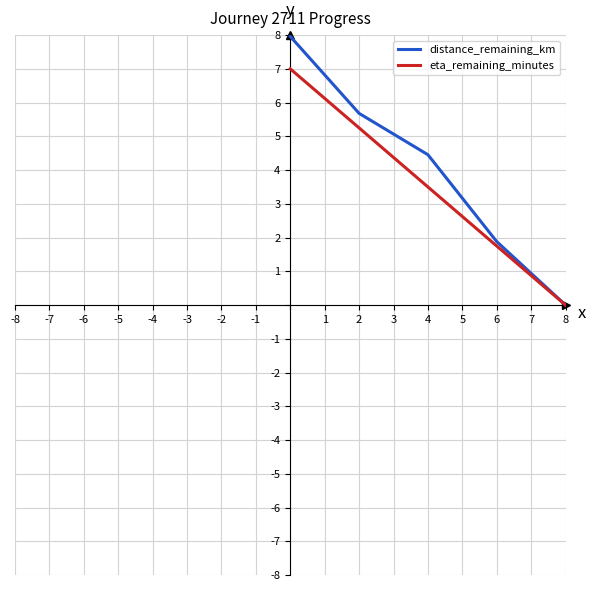

List the series in order of their peak value, lowest first.

eta_remaining_minutes, distance_remaining_km